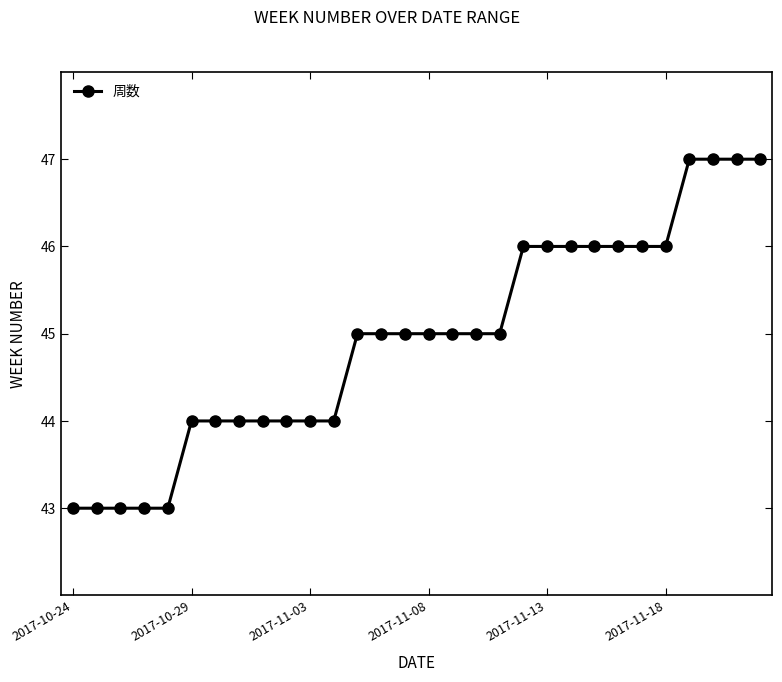

Reading left to right, what are all the values shown in this chart?

43	43	43	43	43	44	44	44	44	44	44	44	45	45	45	45	45	45	45	46	46	46	46	46	46	46	47	47	47	47